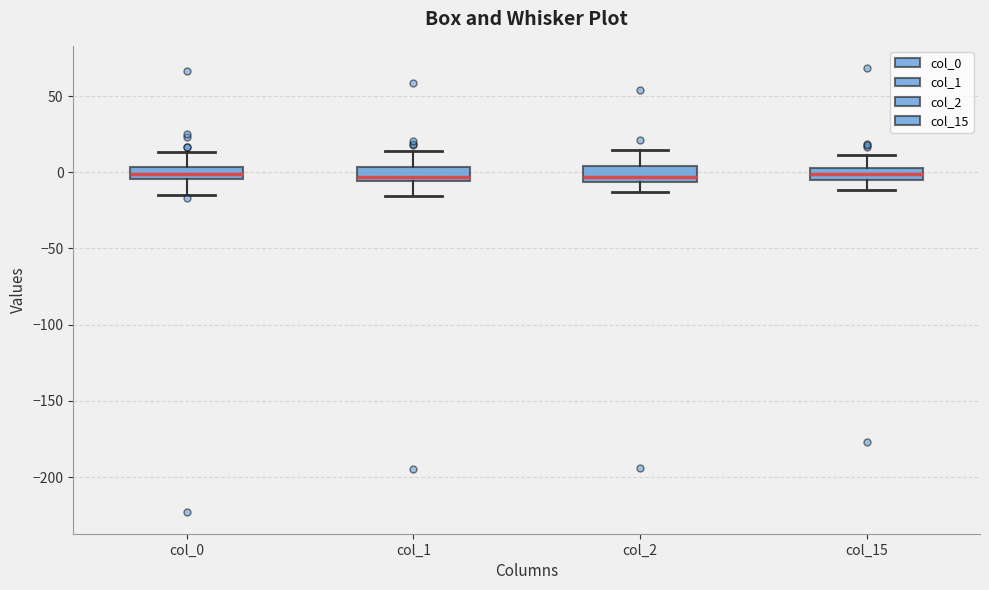

Reading left to right, read every box against the y-axis: the position of its median line, the range the box covers, and the ends of its whiskers. The values are not printed on the chart, so give them approximately, as read against the axis.

col_0: median 0, box -5 to 5, whiskers -15 to 15
col_1: median -5 (just above the box's lower edge), box -5 to 5, whiskers -15 to 15
col_2: median -5 (just above the box's lower edge), box -5 to 5, whiskers -15 to 15
col_15: median 0, box -5 to 5, whiskers -10 to 10